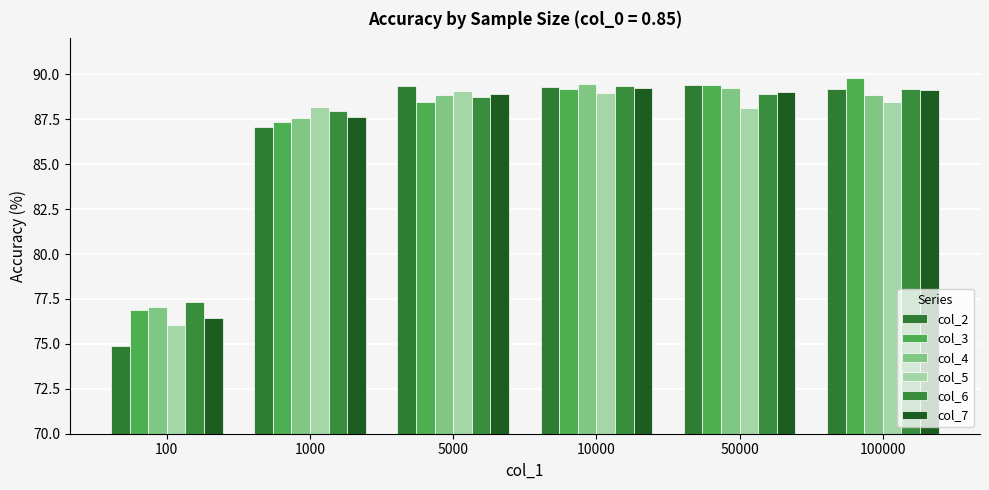

How many values in the col_4 series exceed 88?

4